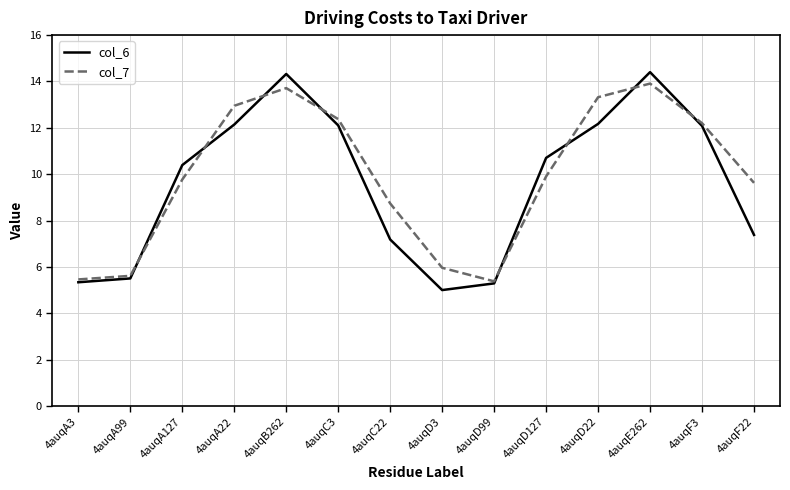

How many lines are shown in the chart?

2